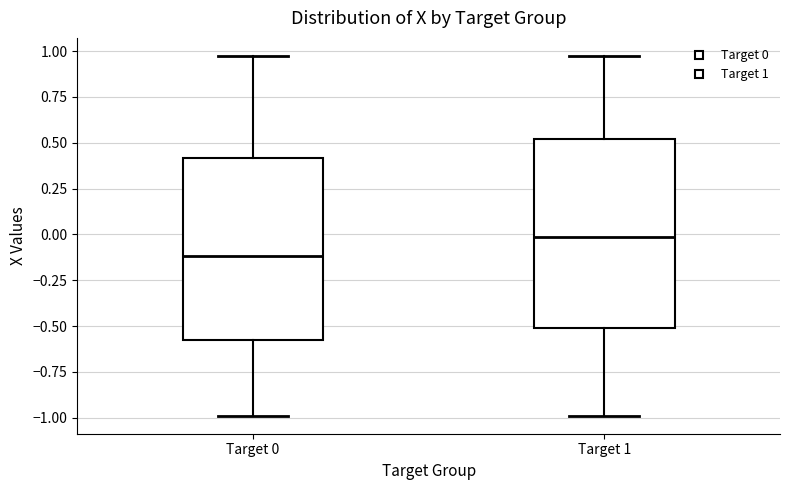

Reading left to right, read every box against the y-axis: the position of its median line, the range the box covers, and the ends of its whiskers. The values are not printed on the chart, so give them approximately, as read against the axis.

Target 0: median -0.10, box -0.55 to 0.40, whiskers -1.00 to 0.95
Target 1: median 0.00, box -0.50 to 0.50, whiskers -1.00 to 0.95